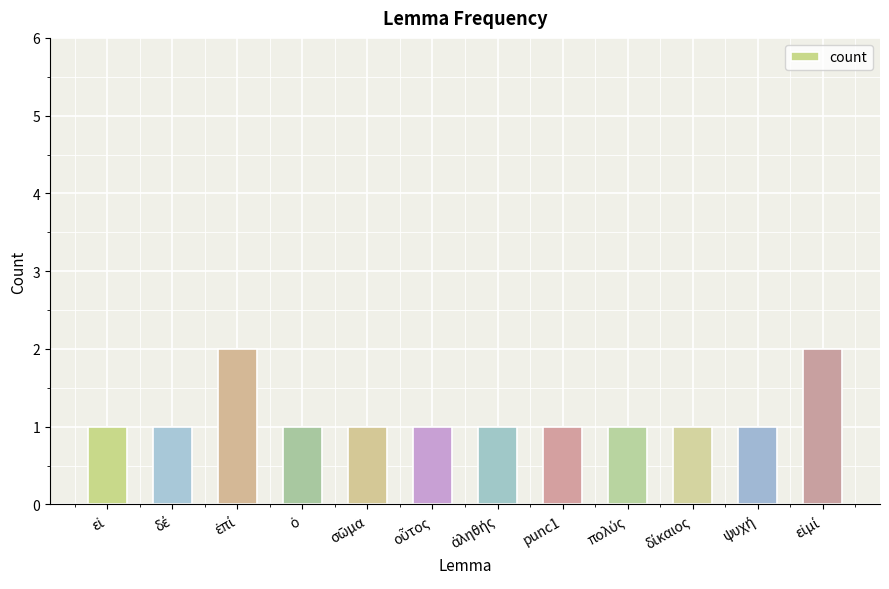

What is the value of the 6th bar from the left?

1